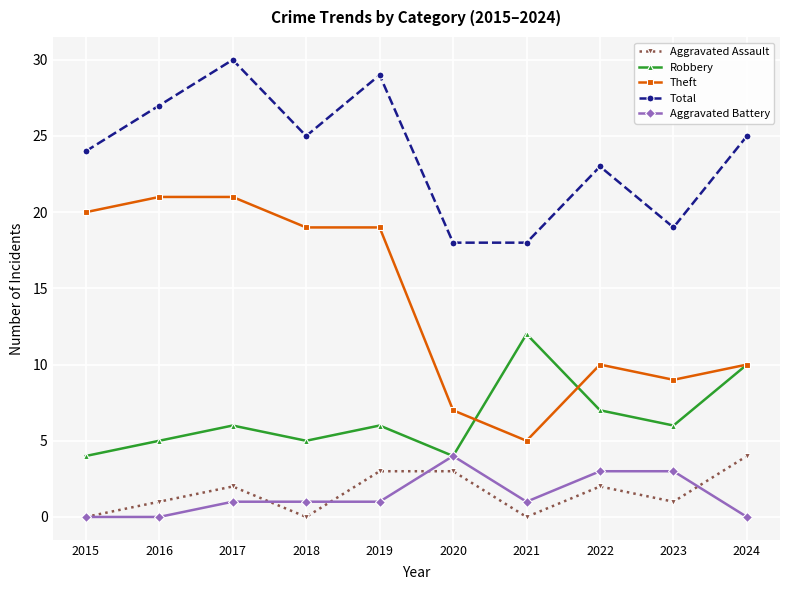

Is this an area chart (filled region under the line)?

No